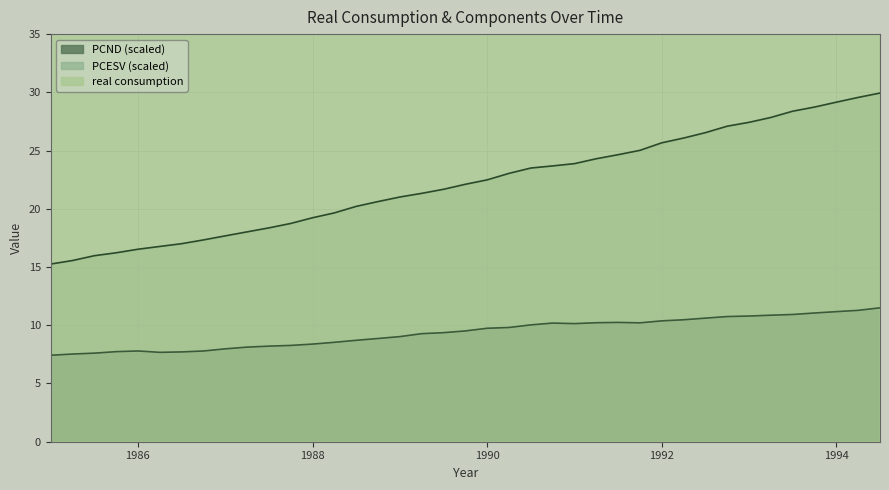

In PCND, how many points are lower than both neighbors (excluding endpoints)?

3